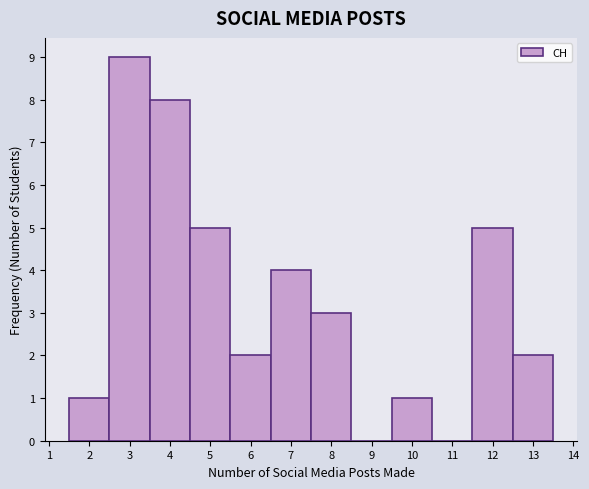

Reading left to right, list every bar in this chart as the range it spans on the x-axis followed by its height. The values are not printed on the chart, so give them approximately, as read against the axis.

1.5 to 2.5: 1
2.5 to 3.5: 9
3.5 to 4.5: 8
4.5 to 5.5: 5
5.5 to 6.5: 2
6.5 to 7.5: 4
7.5 to 8.5: 3
8.5 to 9.5: 0
9.5 to 10.5: 1
10.5 to 11.5: 0
11.5 to 12.5: 5
12.5 to 13.5: 2